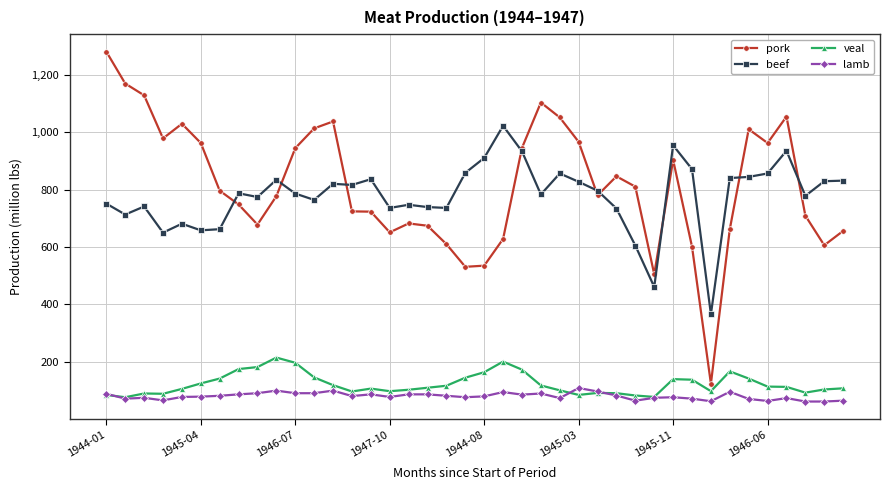

In veal, how many points are higher than both neighbors (excluding endpoints)?

7